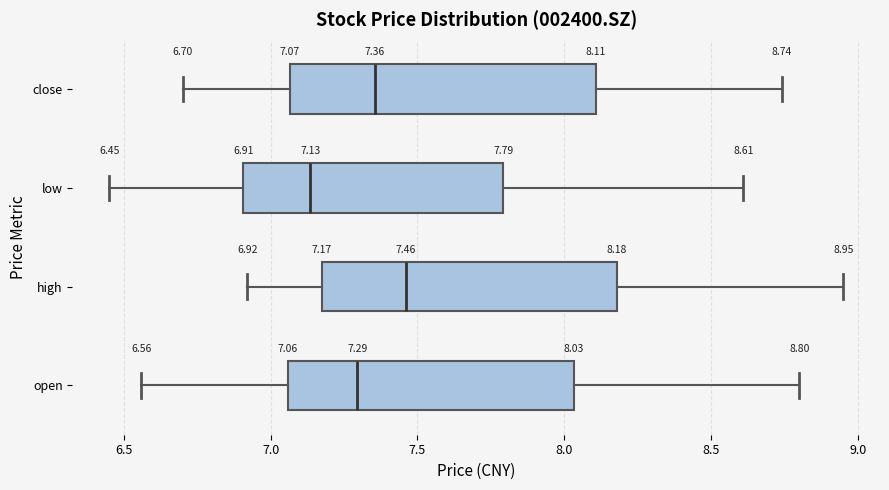

Which box has the furthest to the left median line?

low